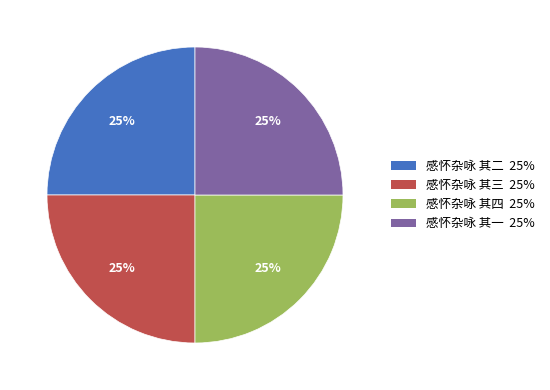

To the nearest percent, what portion does 感怀杂咏 其三 represent?

25%